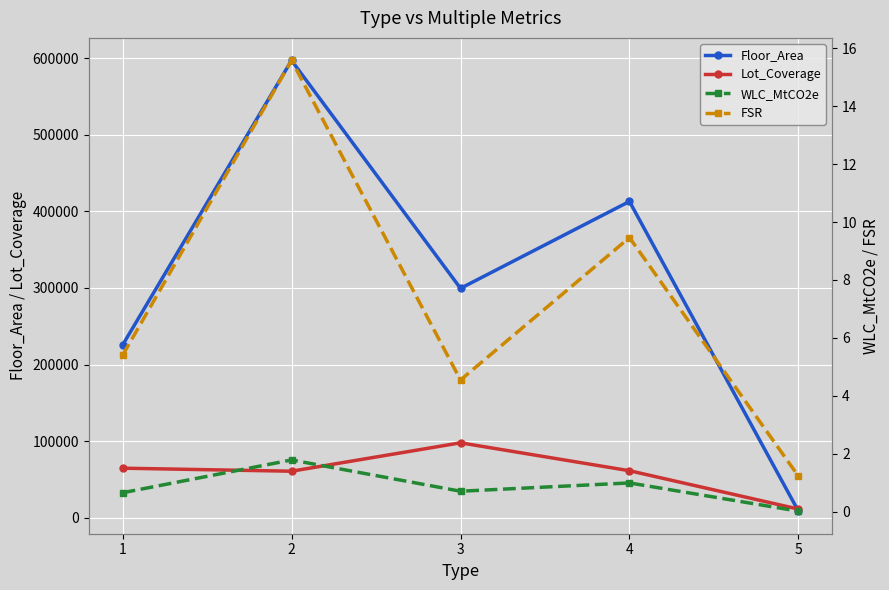

What is the difference between the highest and lowest values at 5?

11290.7